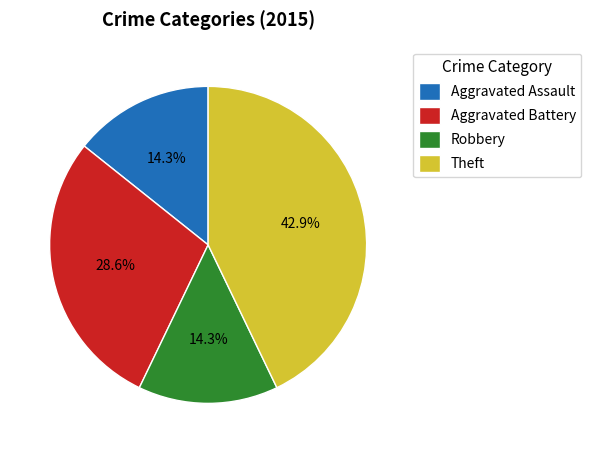

What is the ratio of the value at Theft to the value at Aggravated Assault?

3.0